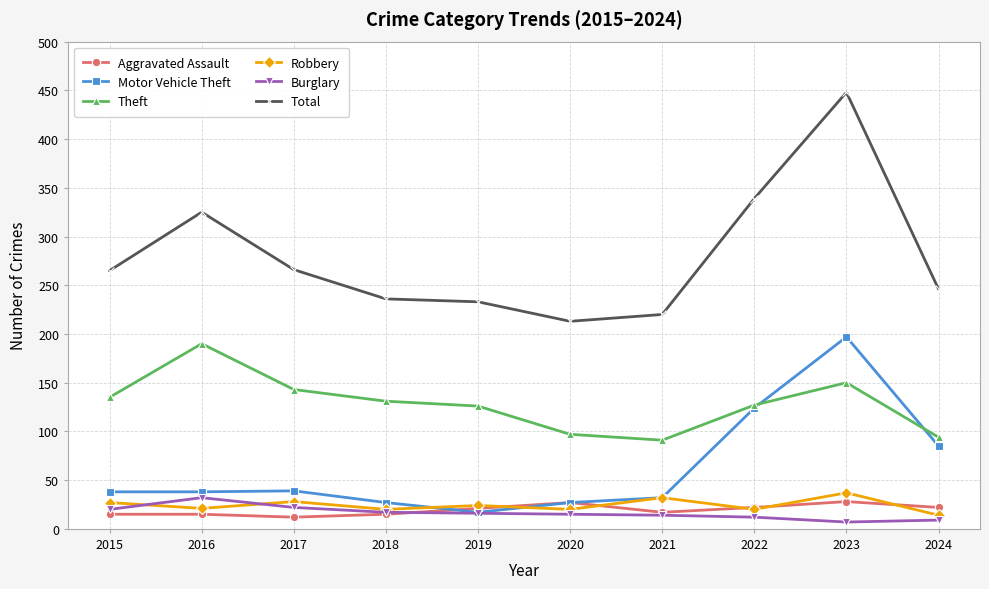

The value of Total at 2023 is 254. True or false?

False